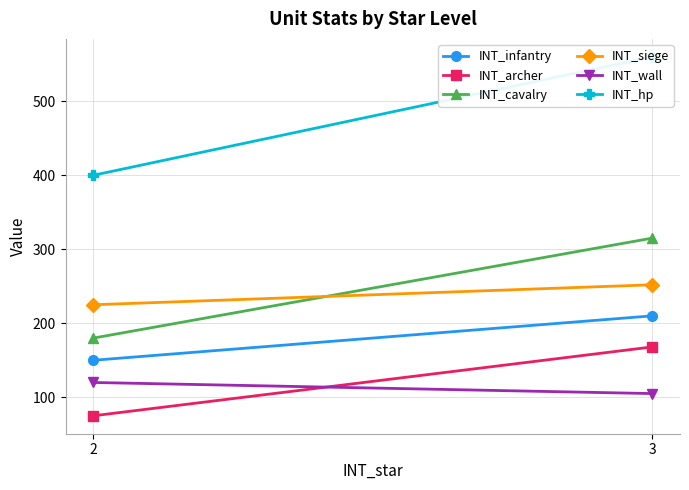

Between 2 and 3, which series saw the biggest shift?

INT_hp